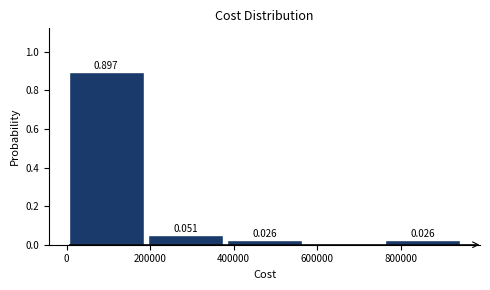

Over which range of the x-axis is the bar tallest?

0 to 180000